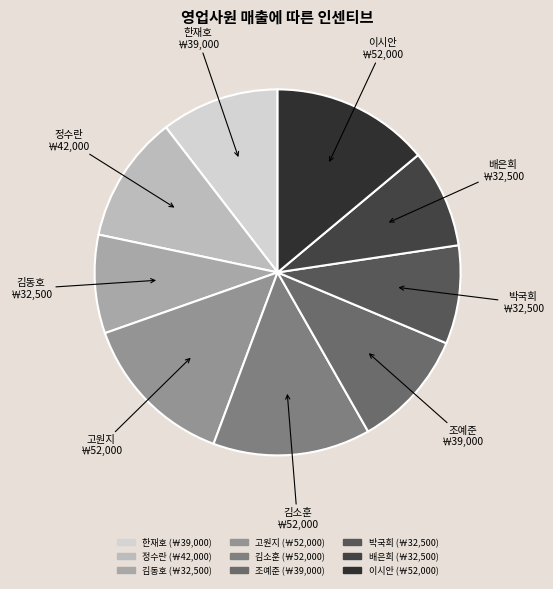

Is 박국희 the majority of the pie?

No